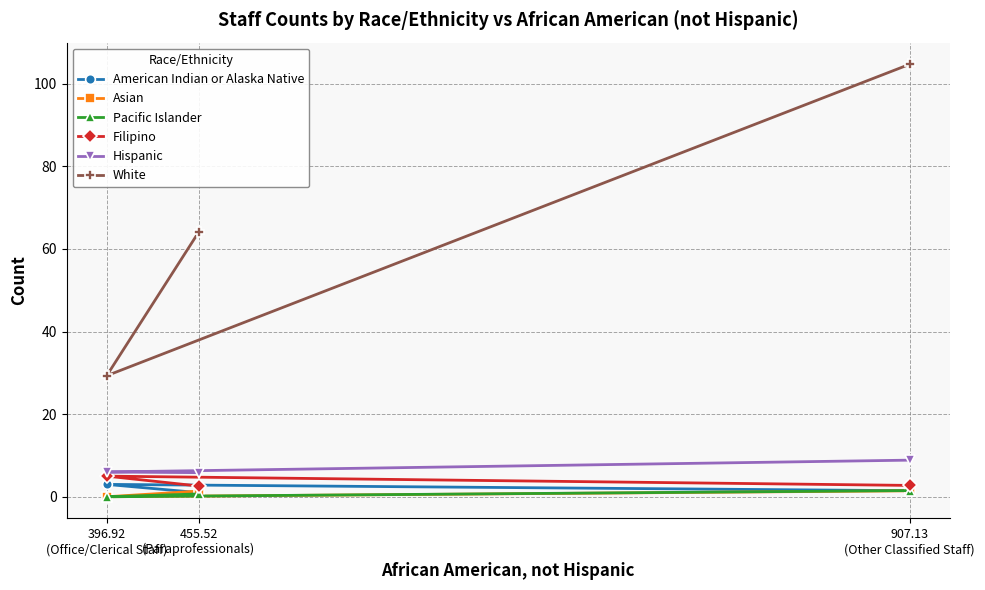

Which series has the largest range (max minus min)?

White